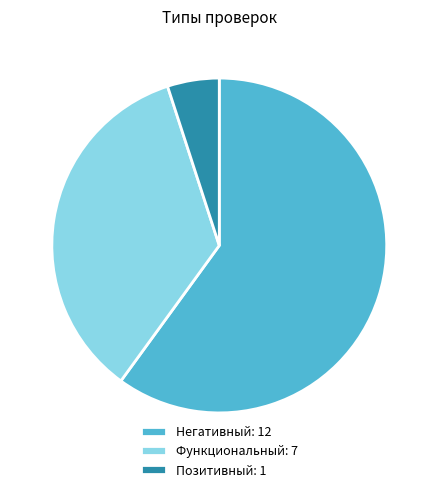

Is it true that Функциональный is 24% of the pie?

False